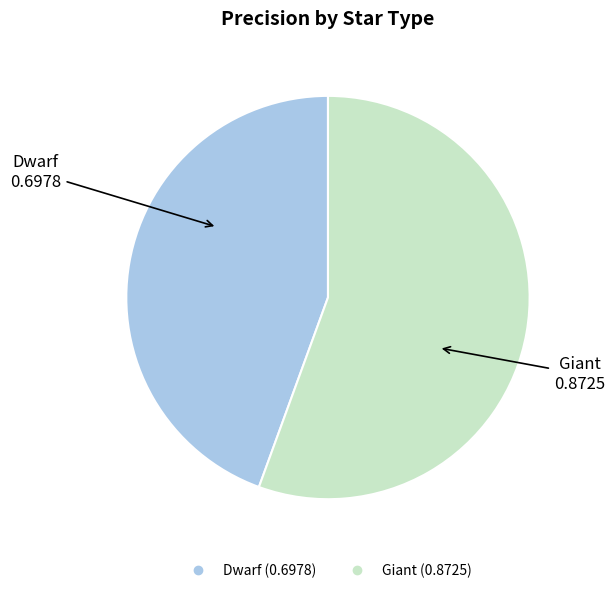

Is it true that Dwarf is 56% of the pie?

False